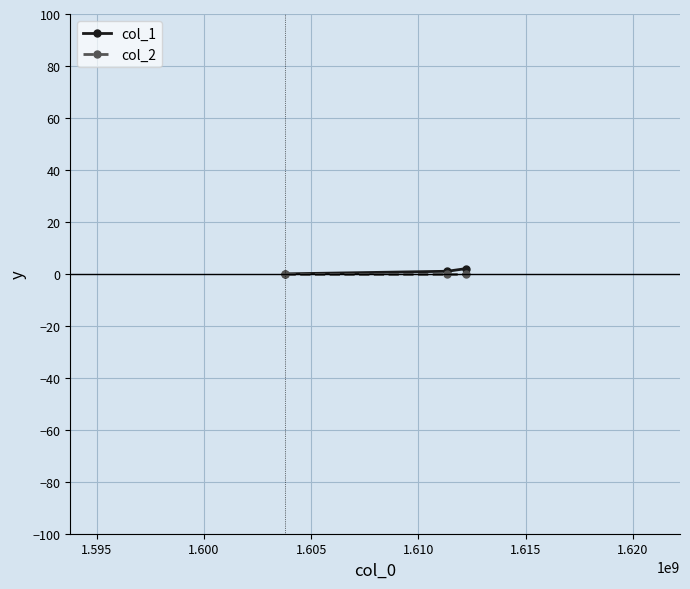

Reading left to right, extract all data points from this chart.

col_1: 0	1	2
col_2: 0	0	0